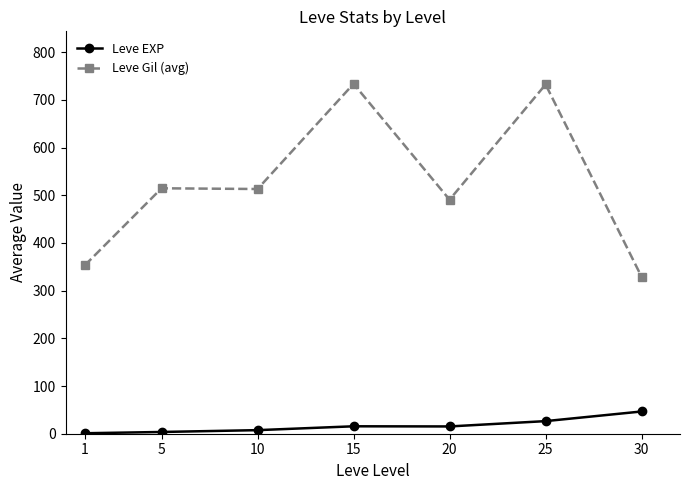

True or false: Leve EXP and Leve Gil (avg) intersect in this chart.

False